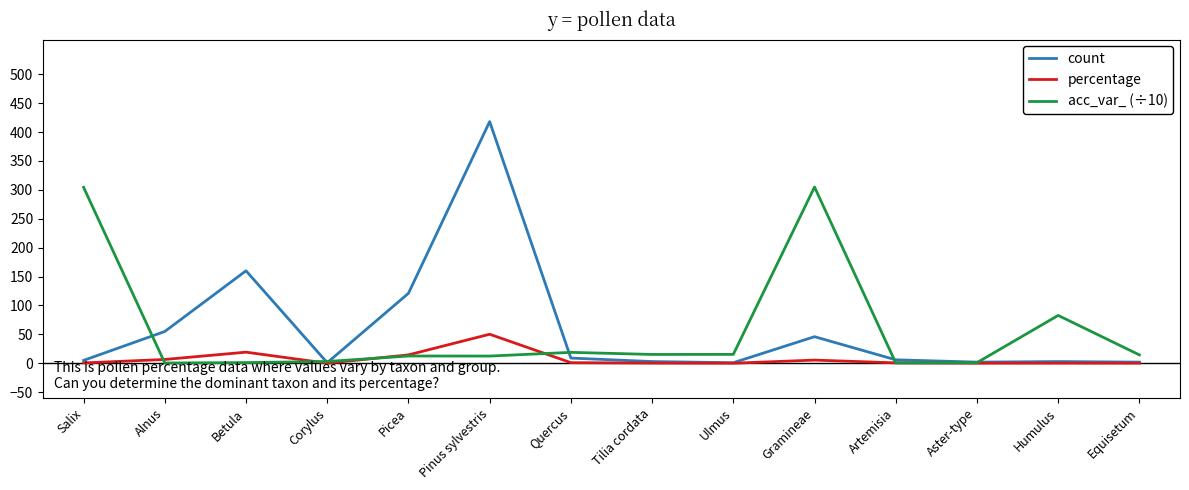

The value of count at Alnus is 75.4. True or false?

False